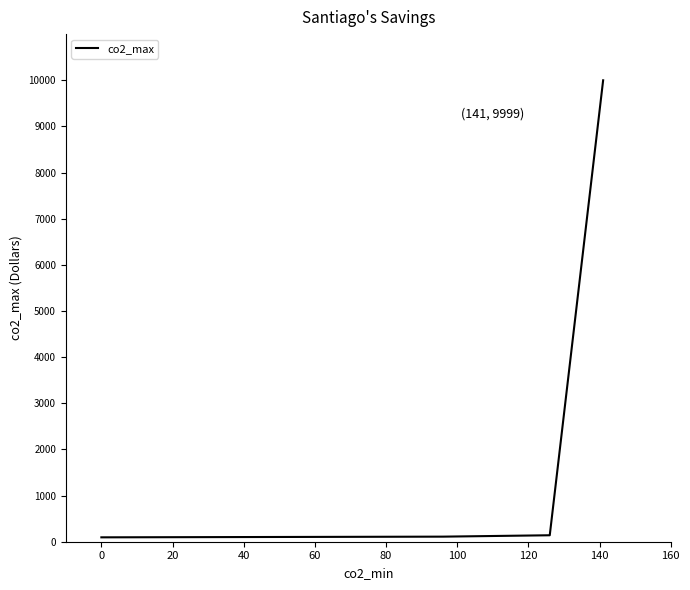

True or false: there are more than 2 points higher than both neighbors.

False